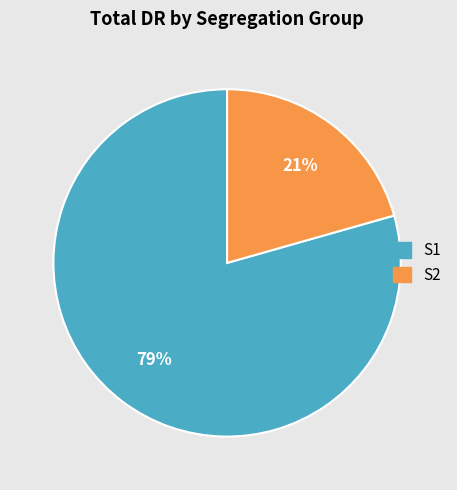

How many segments does this pie chart have?

2